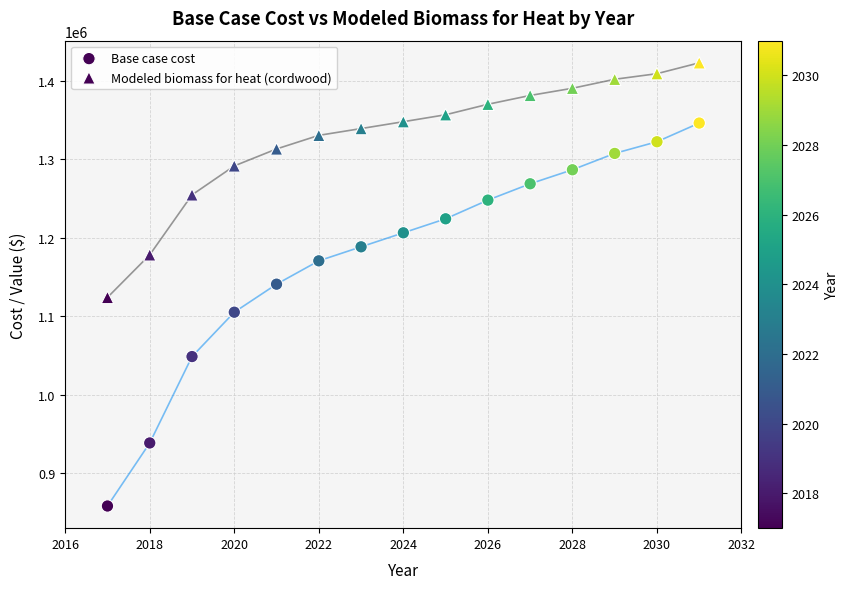

Count the number of points in this scatter plot.

30